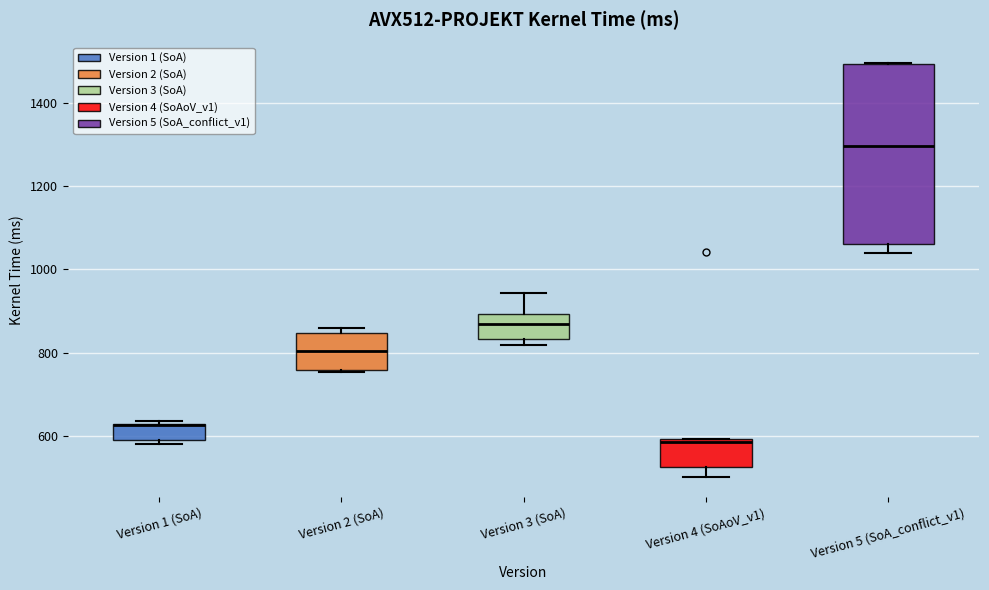

Reading left to right, transcribe this box plot: for each box, give where its median line is, the range the box spans, and where its two whiskers end, as read against the y-axis. The values are not printed on the chart, so give them approximately, as read against the axis.

Version 1 (SoA): median 620 (drawn on the box's upper edge), box 600 to 620, whiskers 580 to 640
Version 2 (SoA): median 800, box 760 to 840, whiskers 760 to 860
Version 3 (SoA): median 860, box 840 to 900, whiskers 820 to 940
Version 4 (SoAoV_v1): median 580, box 520 to 600, whiskers 500 to 600
Version 5 (SoA_conflict_v1): median 1300, box 1060 to 1500, whiskers 1040 to 1500